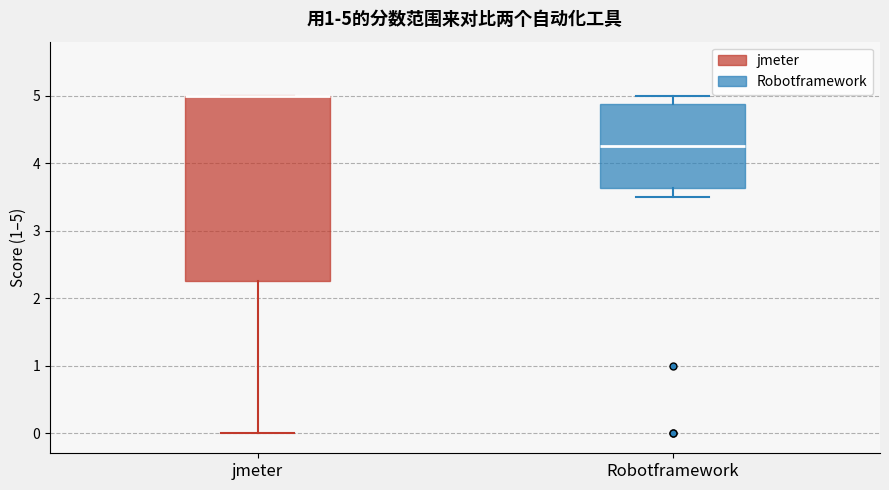

Comparing the boxes themselves (not the whiskers), which one is the tallest?

jmeter